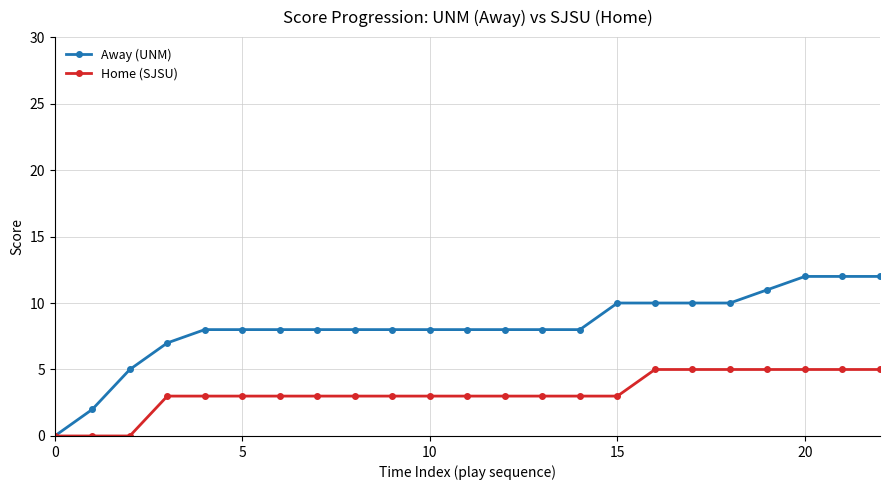

What is the value of the Away (UNM) point at the 23rd from the left?

12